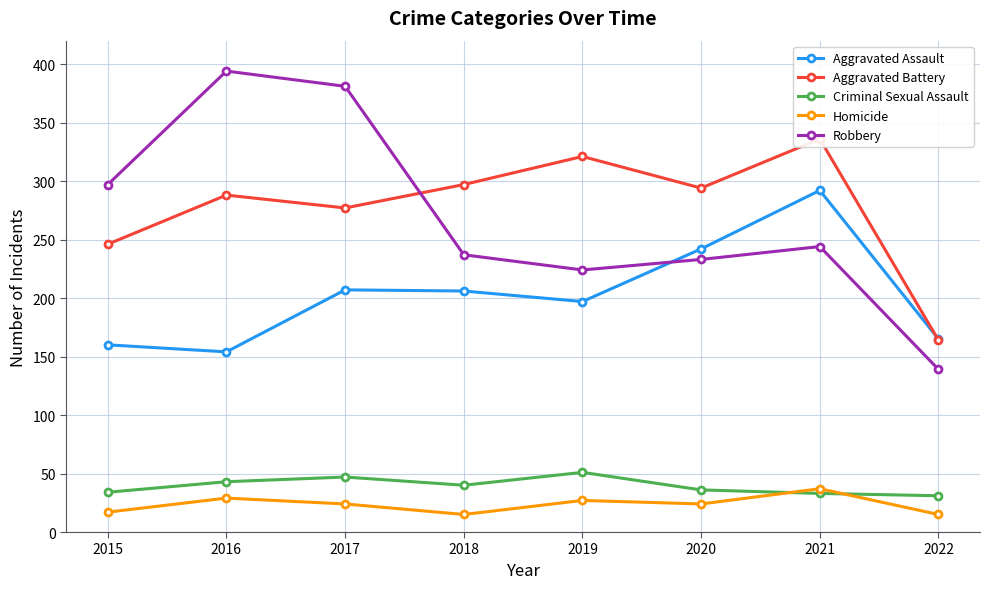

True or false: Criminal Sexual Assault and Aggravated Assault cross at least once.

False